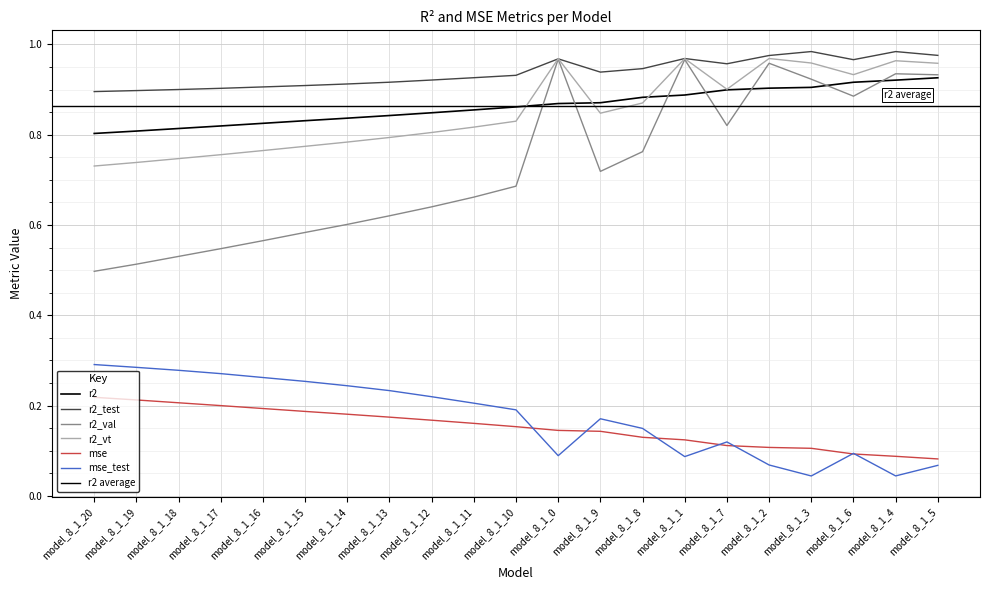

What is the difference between the maximum and minimum values in the mse series?

0.1